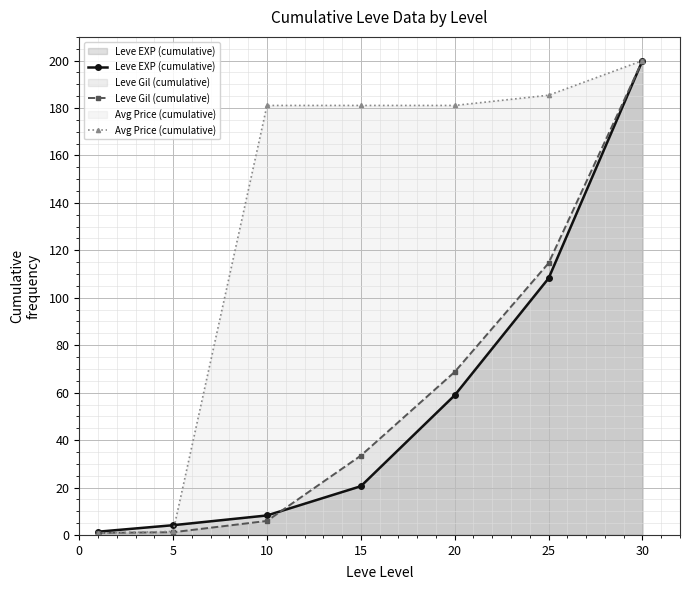

What is the difference between the highest and lowest values at 10?

175.2